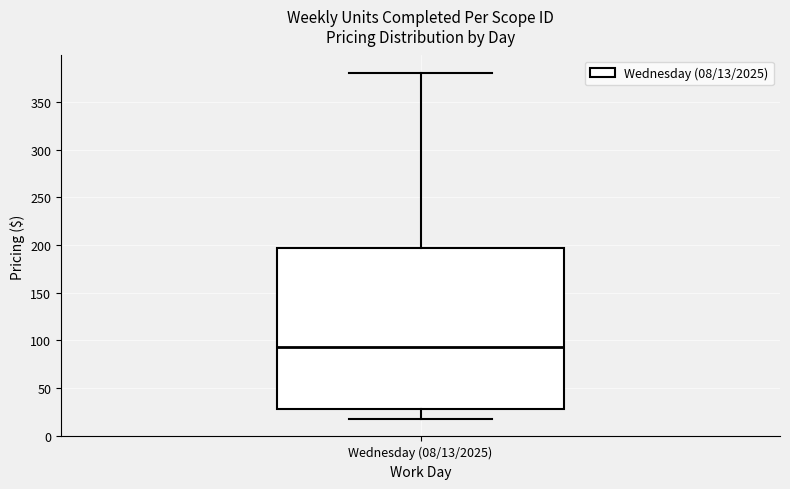

Read this box plot against the y-axis: the position of the median line, the range covered by the box, and the ends of both whiskers. The values are not printed on the chart, so give them approximately, as read against the axis.

median 95, box 30 to 195, whiskers 15 to 380